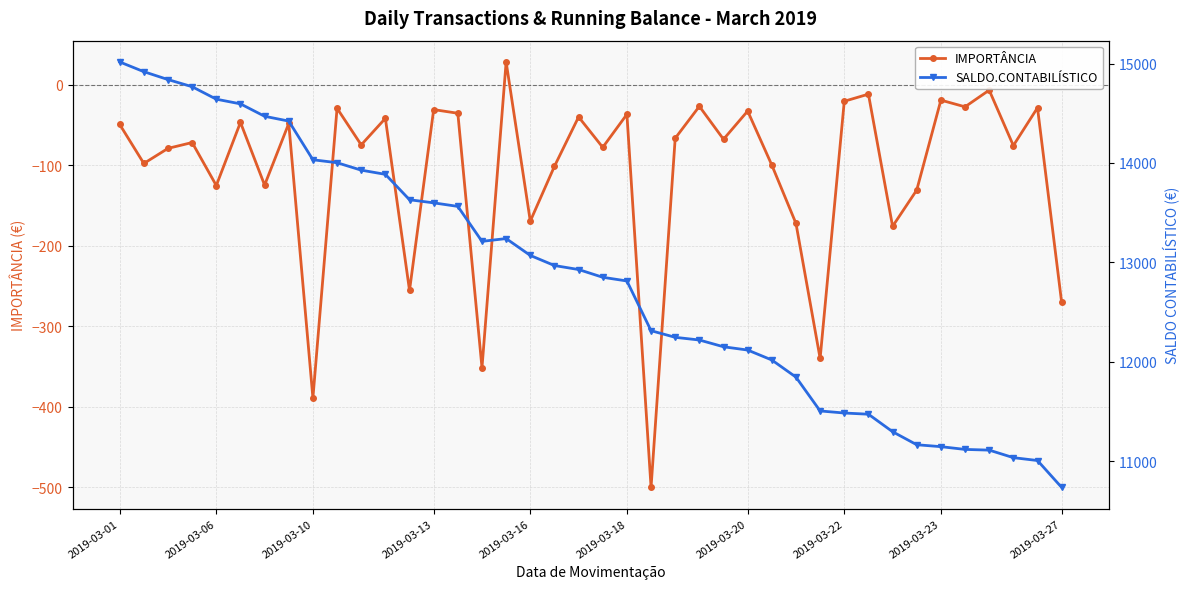

True or false: IMPORTÂNCIA has a value of -66.7 at 23.

True